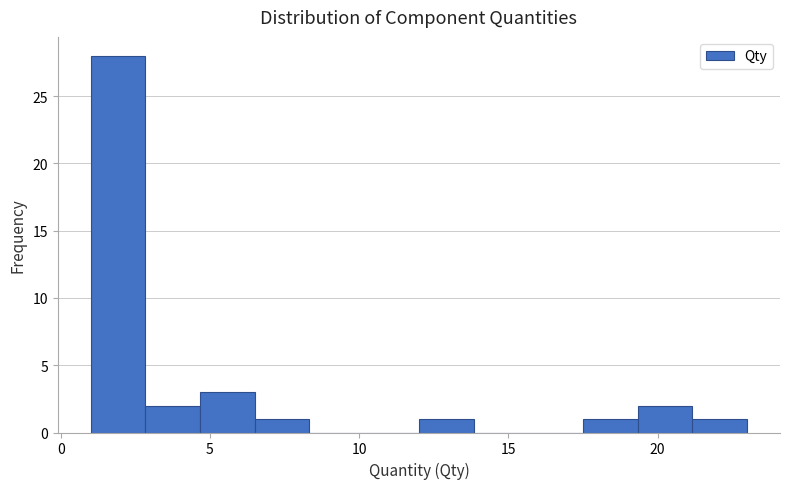

Around what value on the x-axis is the tallest bar? Give the approximate position of its centre, as read against the axis.

2.0